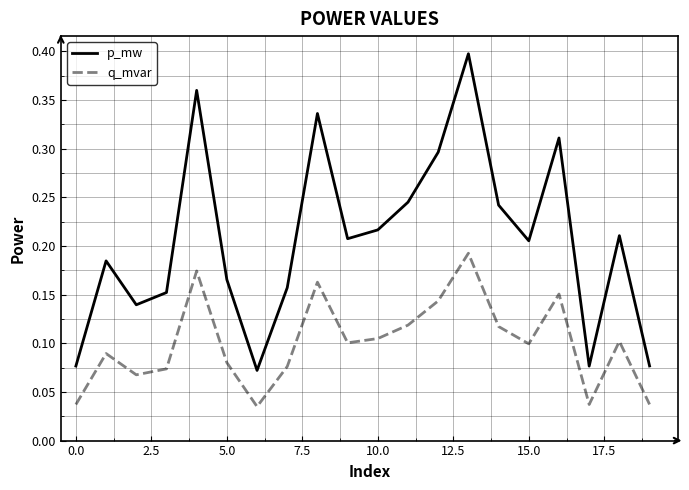

What is the sum of all p_mw values?

4.1